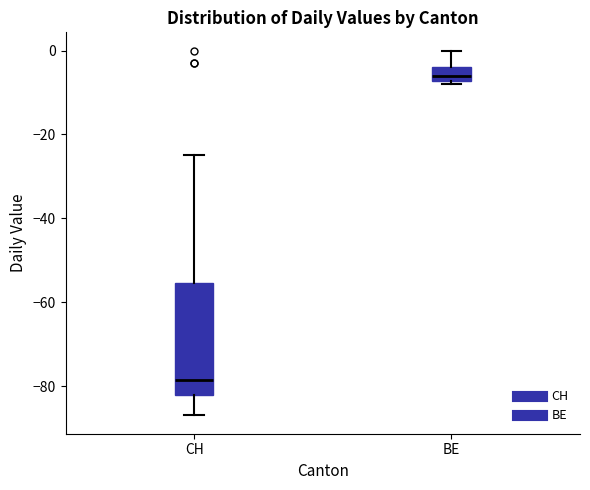

Which box has the lowest median line?

CH